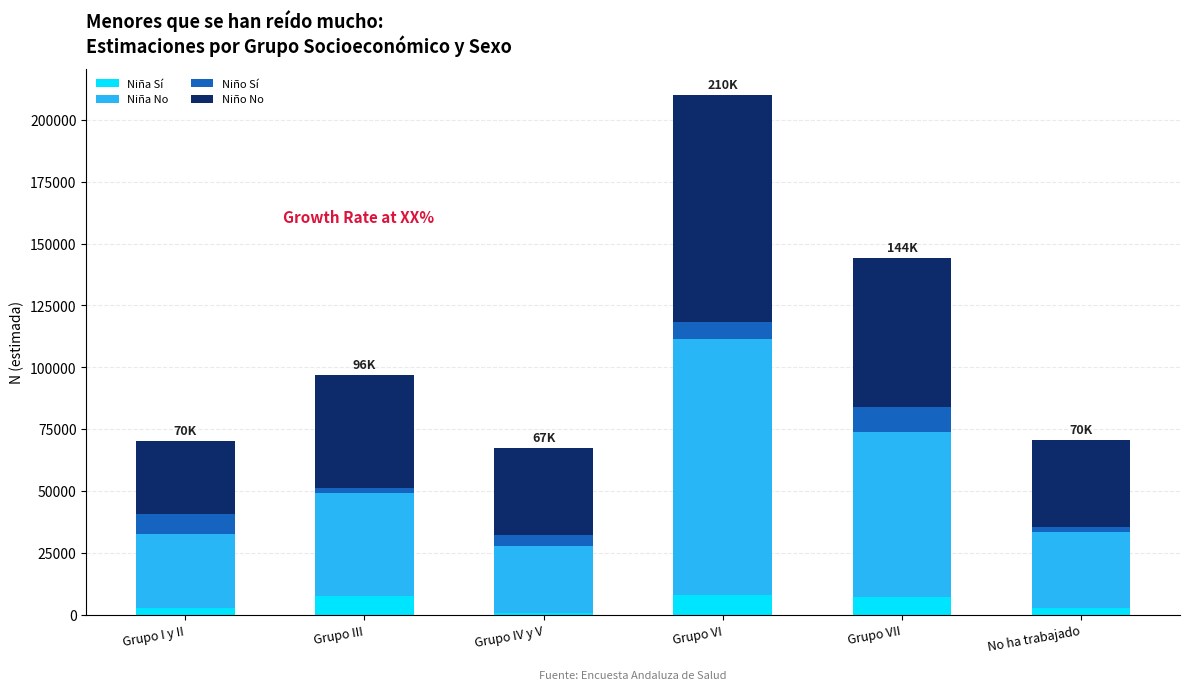

What is the total value across all series at Grupo VII?

144271